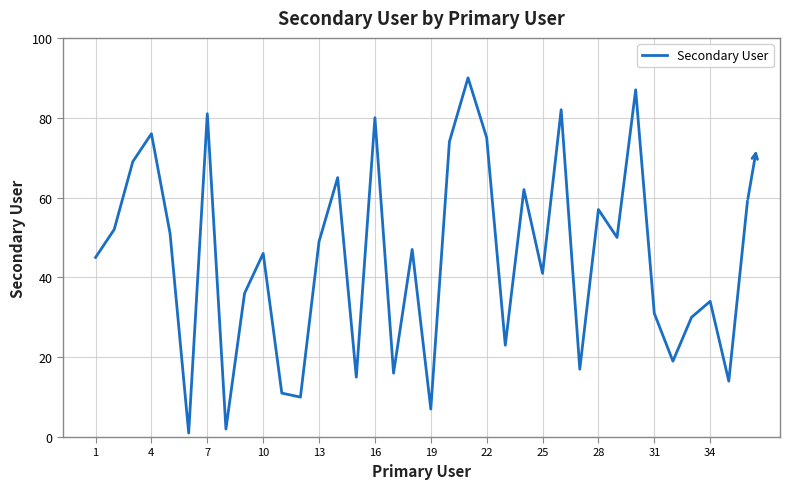

What is the smallest value displayed?

1